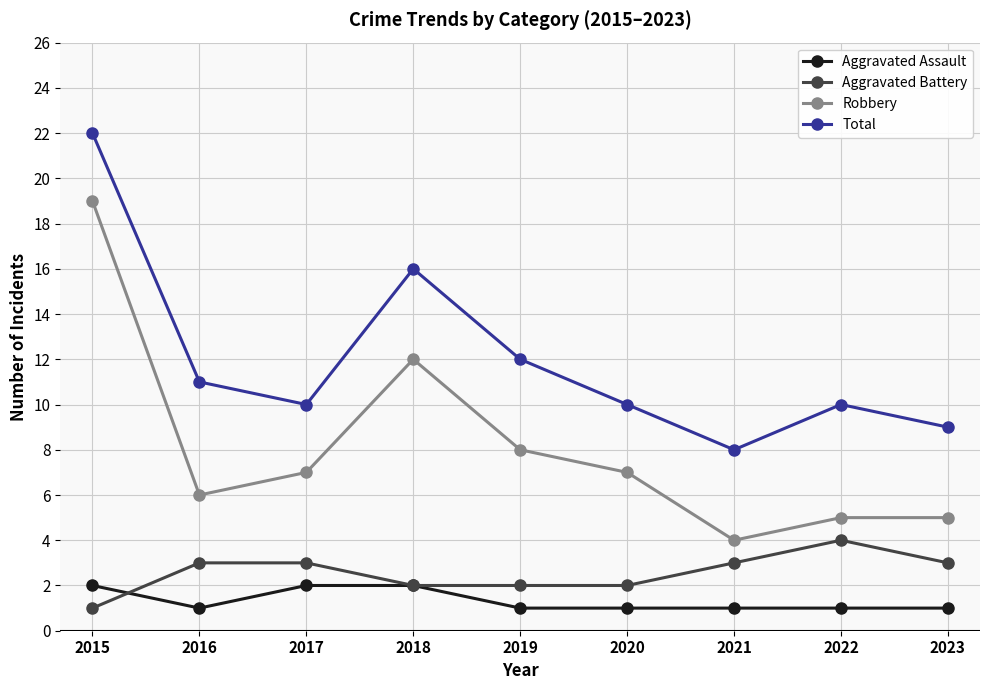

What is the value of the Aggravated Assault point at the 3rd from the left?

2